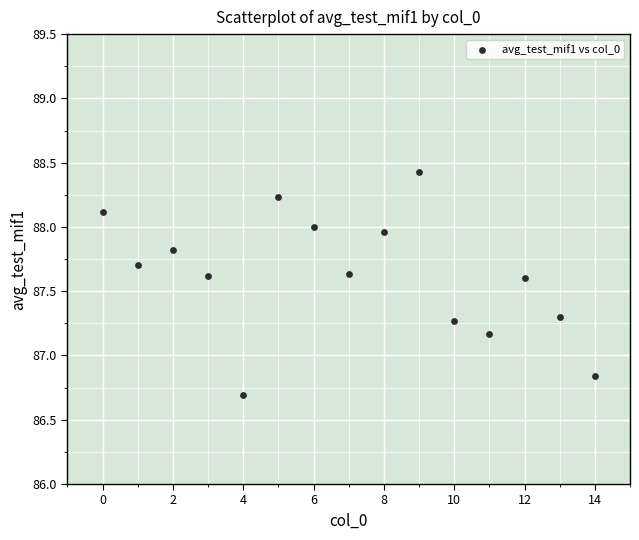

What is the range of Y values (max minus min)?

1.7